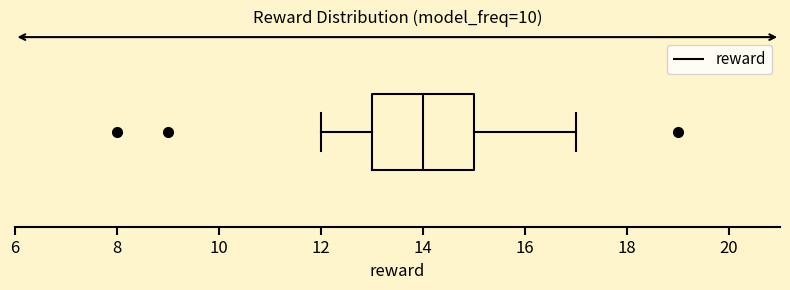

Transcribe this box plot: give where the median line is, the range the box spans, and where the two whiskers end, as read against the x-axis. The values are not printed on the chart, so give them approximately, as read against the axis.

median 14, box 13 to 15, whiskers 12 to 17